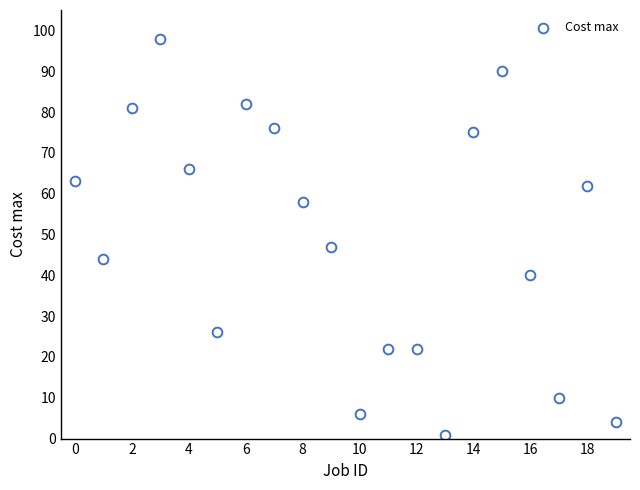

What Y value in the scatter plot is closest to 49?

47